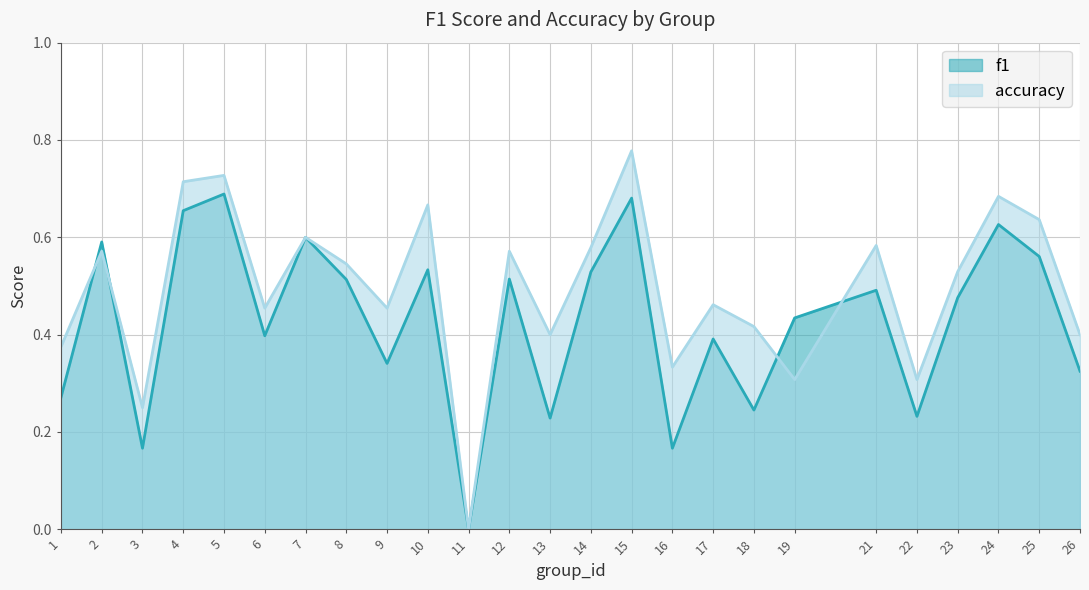

At which label is f1 closest to 0?

11